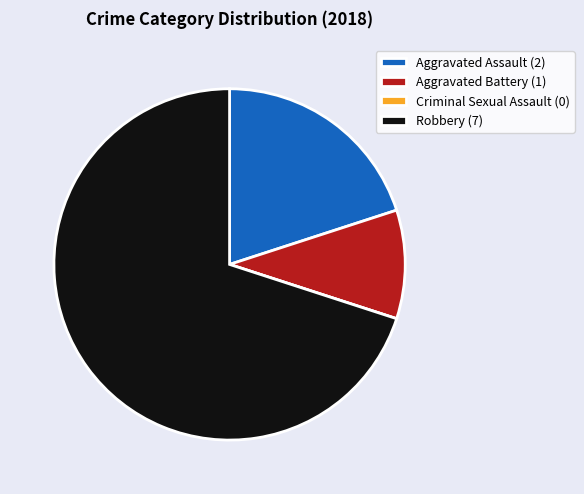

Does Aggravated Assault represent more than half of the total?

No